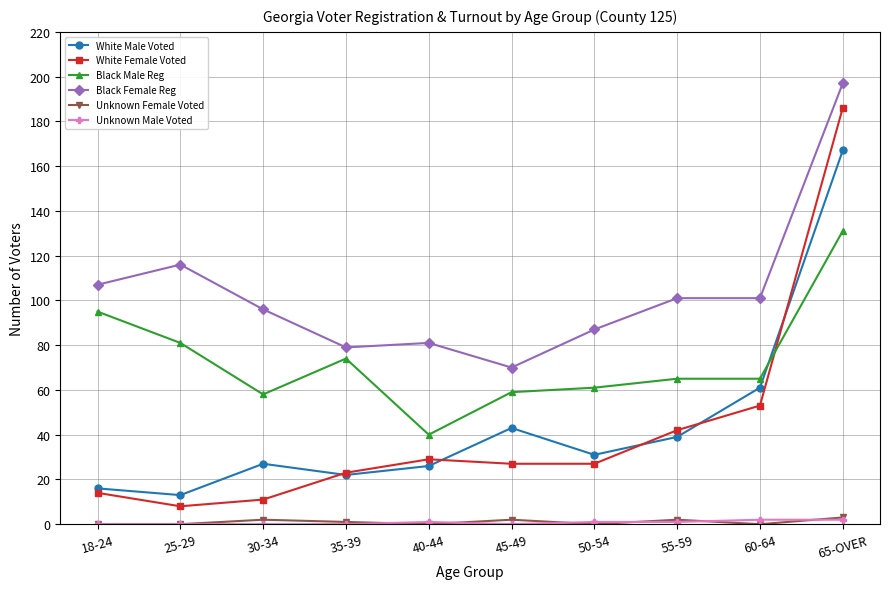

Between 25-29 and 55-59, which series saw the biggest shift?

White Female Voted